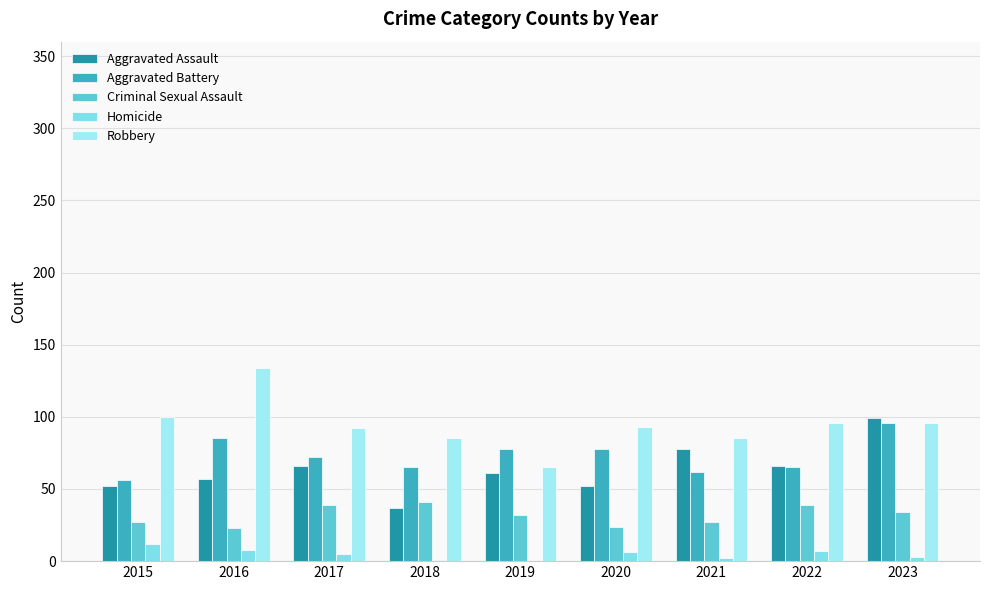

Reading right to left, what are all the values shown in this chart?

Aggravated Assault: 99	66	78	52	61	37	66	57	52
Aggravated Battery: 96	65	62	78	78	65	72	85	56
Criminal Sexual Assault: 34	39	27	24	32	41	39	23	27
Homicide: 3	7	2	6	0	1	5	8	12
Robbery: 96	96	85	93	65	85	92	134	100